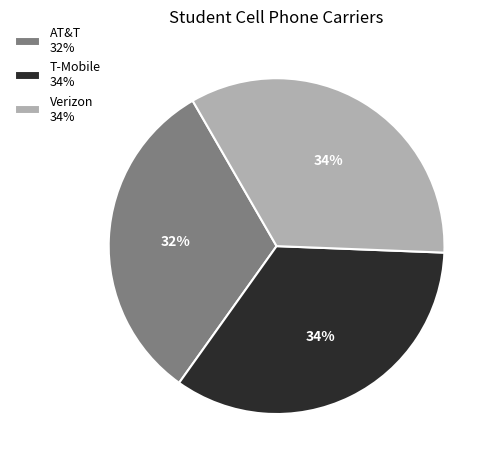

Combined, do AT&T 32% and Verizon 34% account for over 50%?

Yes